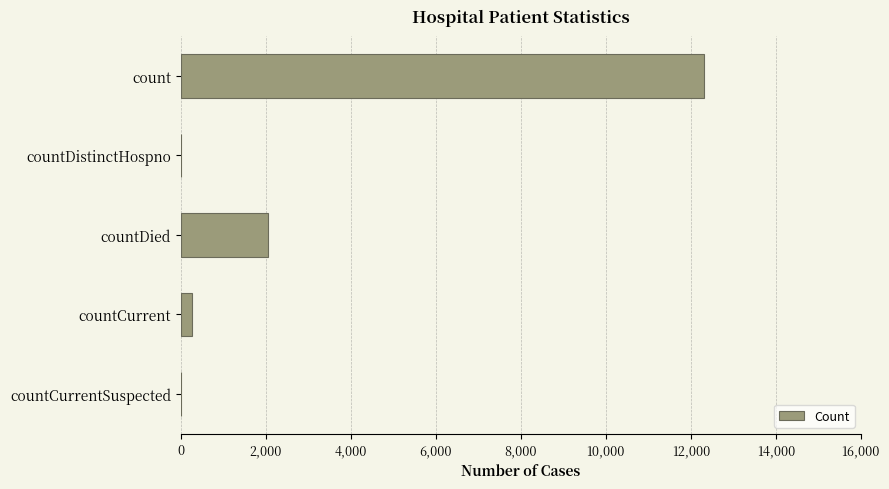

Reading bottom to top, extract all data points from this chart.

countCurrentSuspected=0	countCurrent=273	countDied=2050	countDistinctHospno=0	count=12302